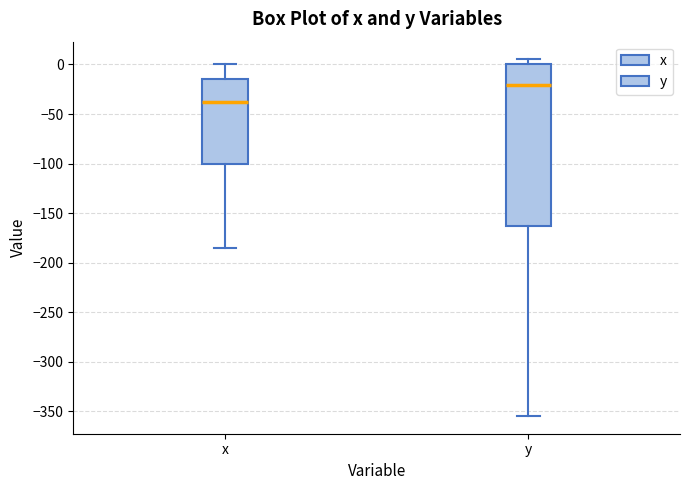

Reading left to right, read every box against the y-axis: the position of its median line, the range the box covers, and the ends of its whiskers. The values are not printed on the chart, so give them approximately, as read against the axis.

x: median -35, box -100 to -15, whiskers -185 to 0
y: median -20, box -165 to 0, whiskers -355 to 5